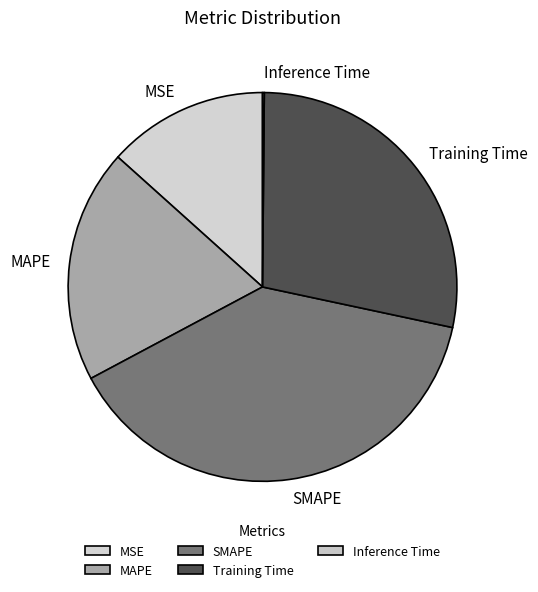

Which slice is the largest?

SMAPE